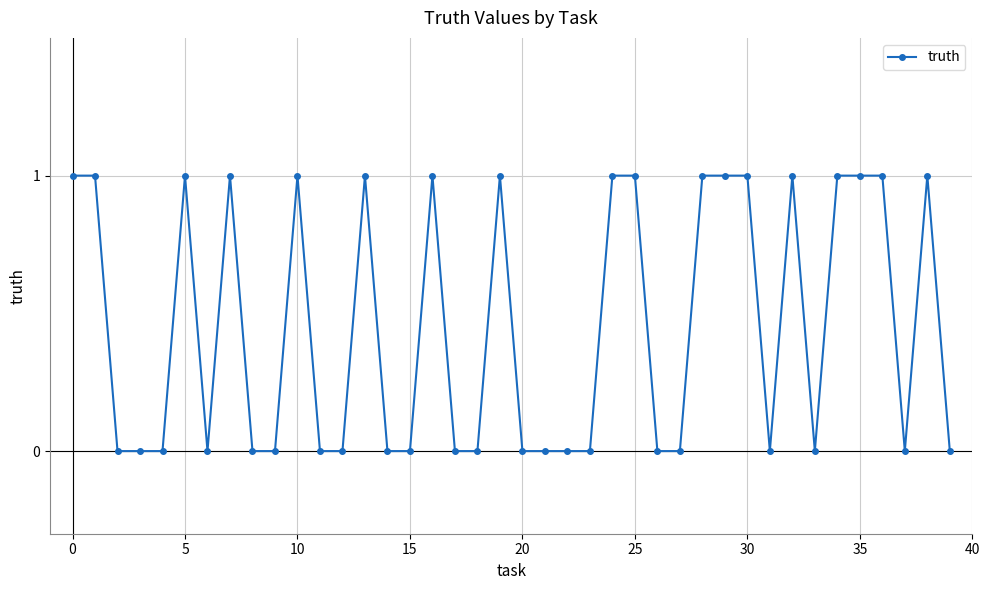

What is the value of the 8th point from the left?

1